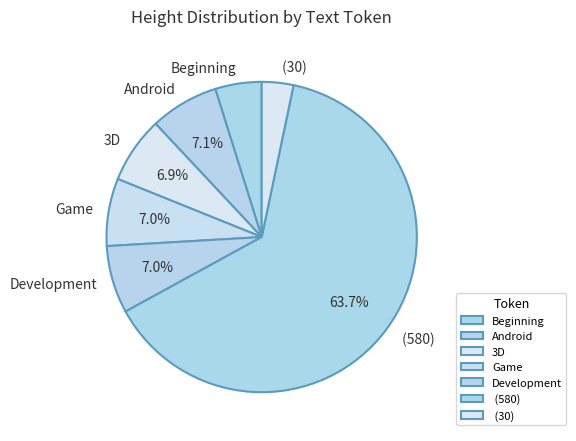

How many segments does this pie chart have?

7